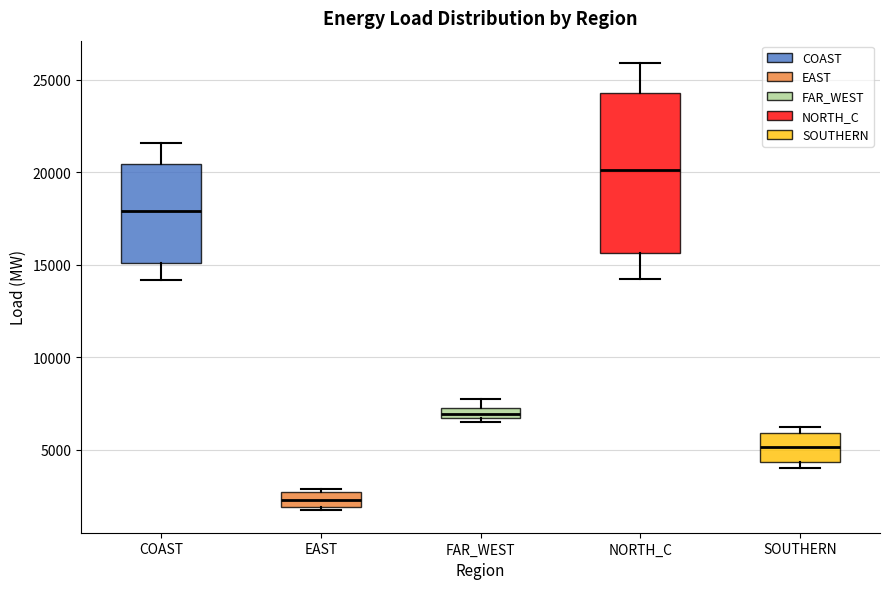

Which box is the tallest, from its lower edge to its upper edge?

NORTH_C